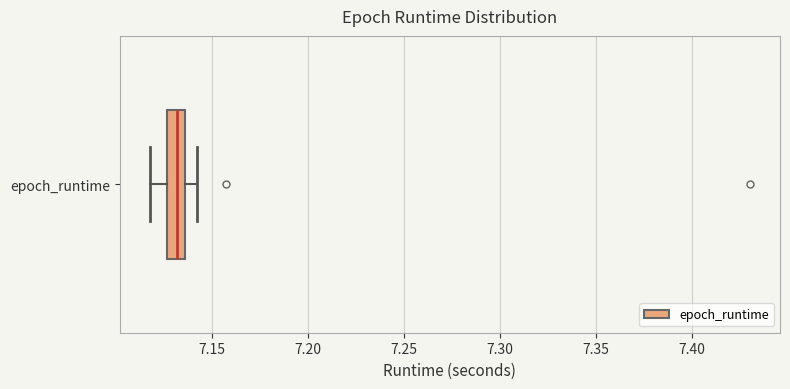

Transcribe this box plot: give where the median line is, the range the box spans, and where the two whiskers end, as read against the x-axis. The values are not printed on the chart, so give them approximately, as read against the axis.

median 7.130, box 7.125 to 7.135, whiskers 7.120 to 7.140